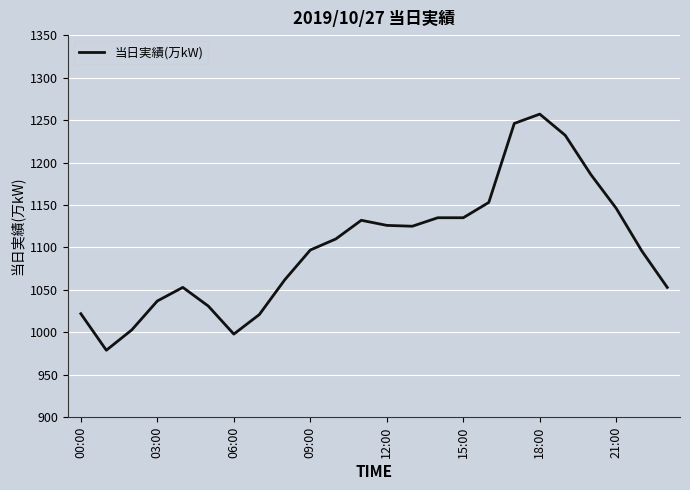

What is the difference between the maximum and minimum values?

278